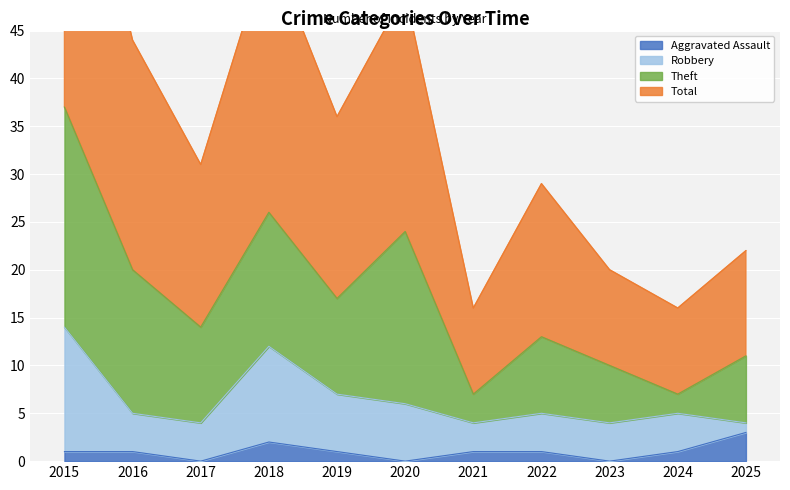

What is the maximum value for Aggravated Assault?

3